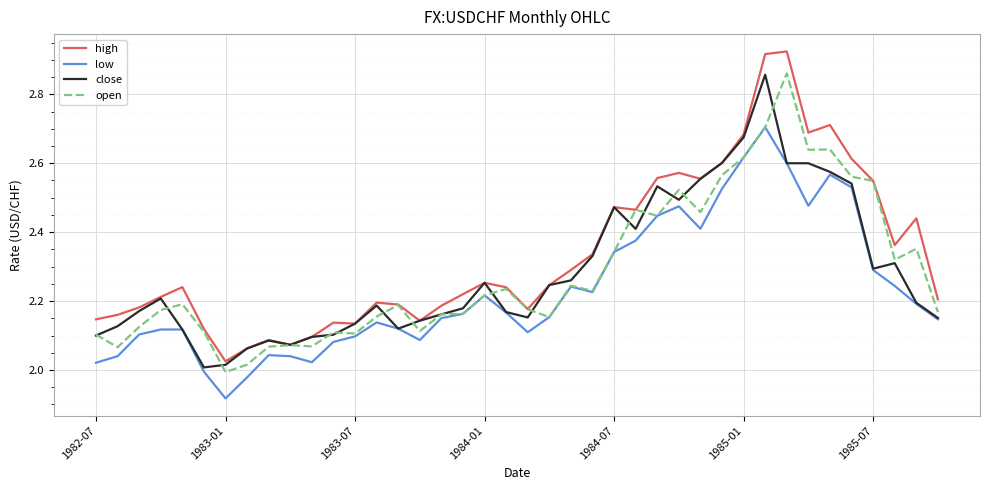

Which series has the largest total across all categories?

high